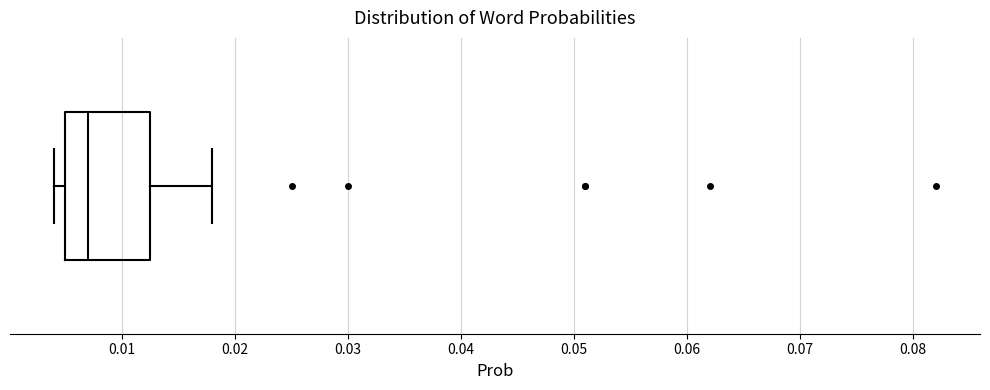

Transcribe this box plot: give where the median line is, the range the box spans, and where the two whiskers end, as read against the x-axis. The values are not printed on the chart, so give them approximately, as read against the axis.

median 0.007, box 0.005 to 0.013, whiskers 0.004 to 0.018